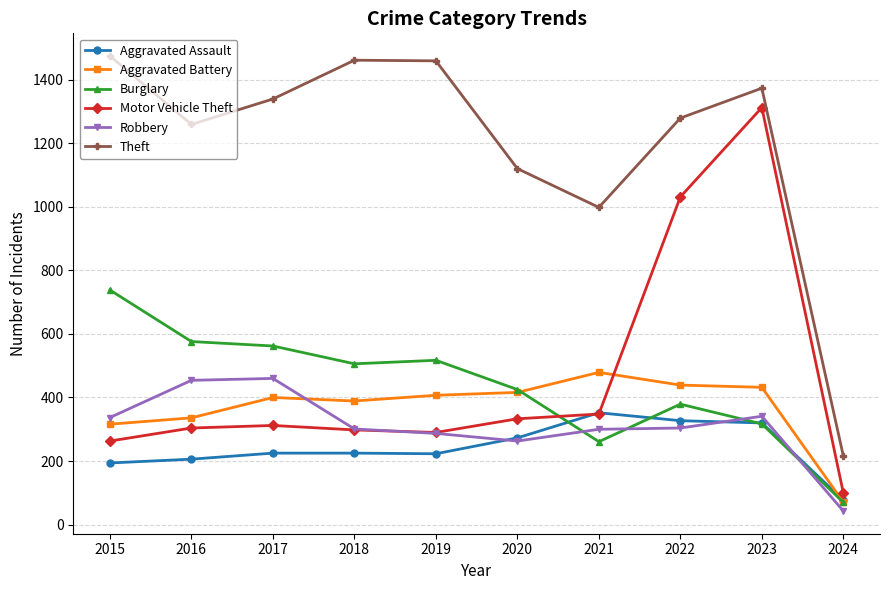

Is it true that Motor Vehicle Theft equals 263 at 2015?

True